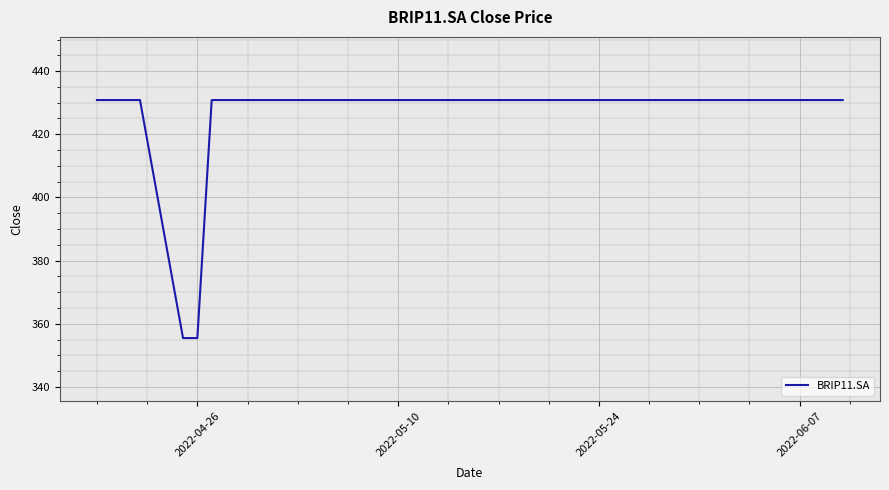

What is the minimum value shown in the chart?

355.5